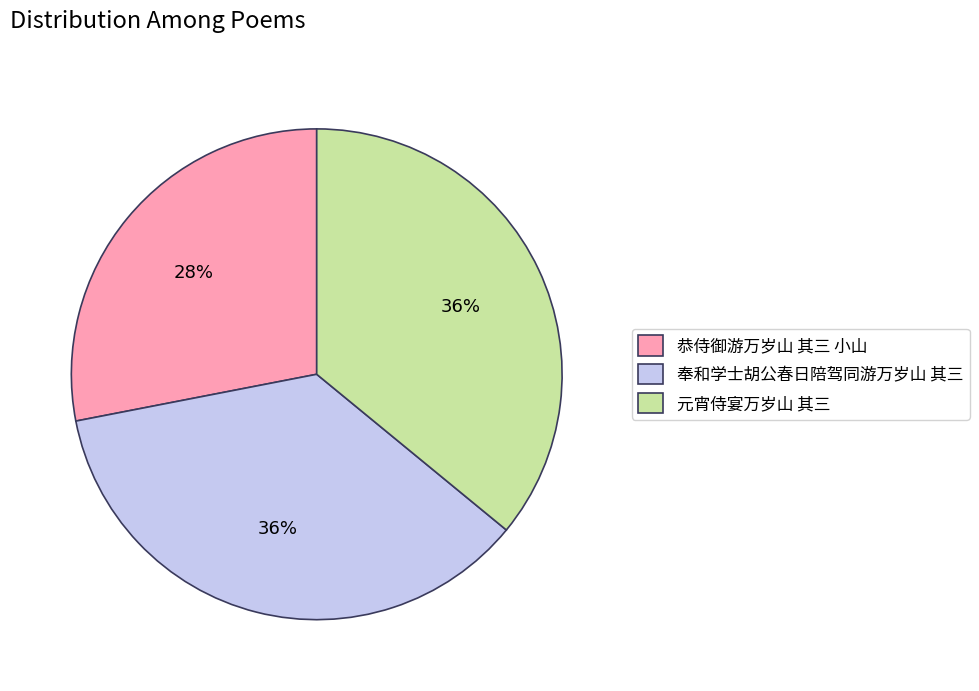

Approximately how many times larger is the value at 奉和学士胡公春日陪驾同游万岁山 其三 compared to 恭侍御游万岁山 其三 小山?

1.3